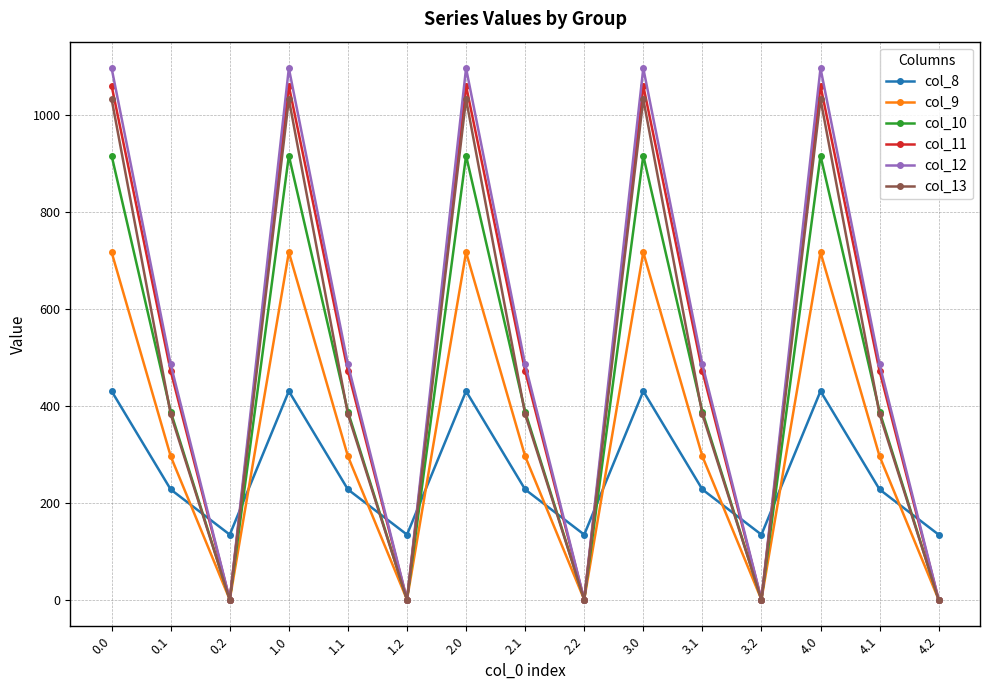

What is the difference between the maximum and minimum values in the col_8 series?

296.1